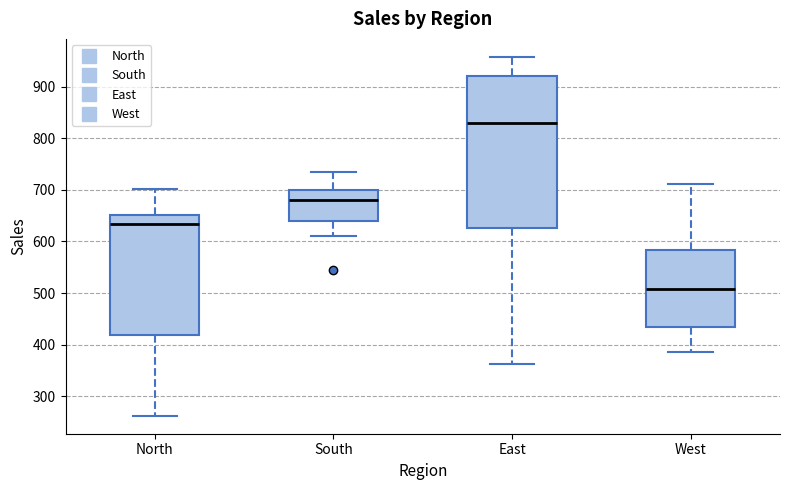

Where is the upper edge of the box for North on the y-axis? The values are not printed on the chart, so give them approximately, as read against the axis.

650